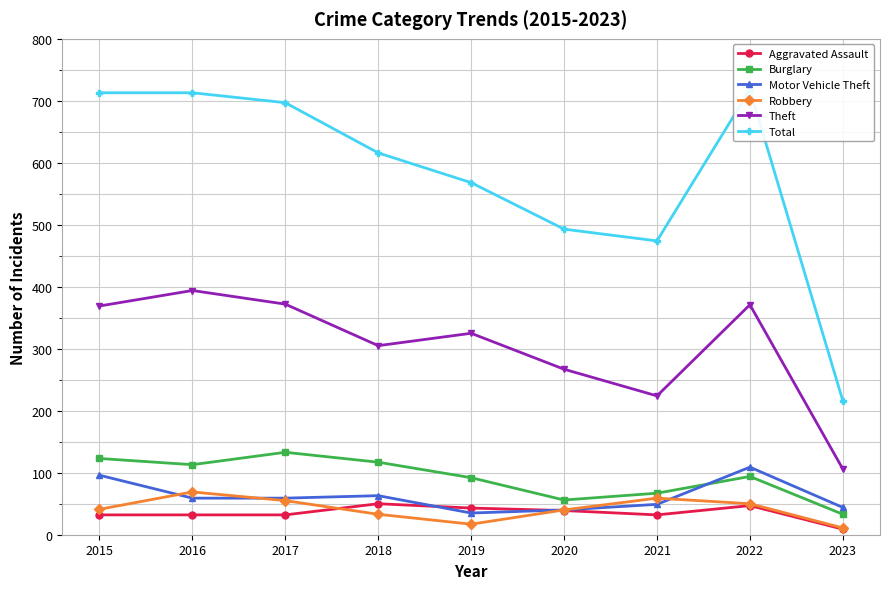

Which series has the largest range (max minus min)?

Total